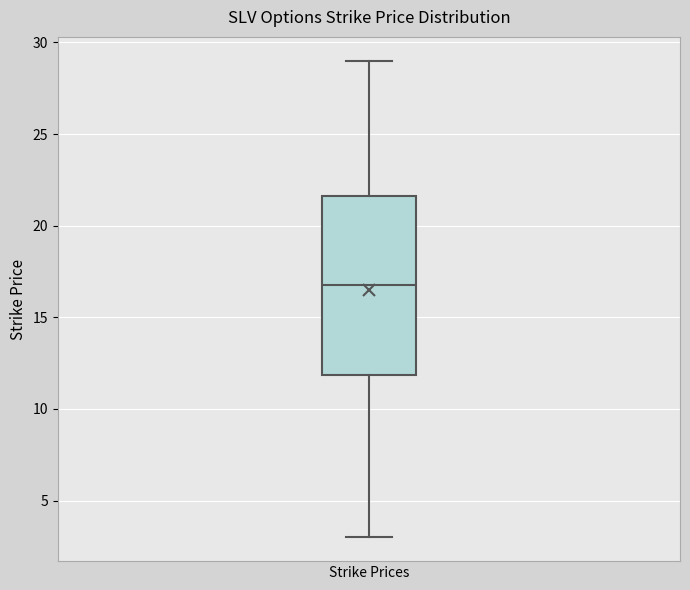

Transcribe this box plot: give where the median line is, the range the box spans, and where the two whiskers end, as read against the y-axis. The values are not printed on the chart, so give them approximately, as read against the axis.

median 17.0, box 12.0 to 21.5, whiskers 3.0 to 29.0